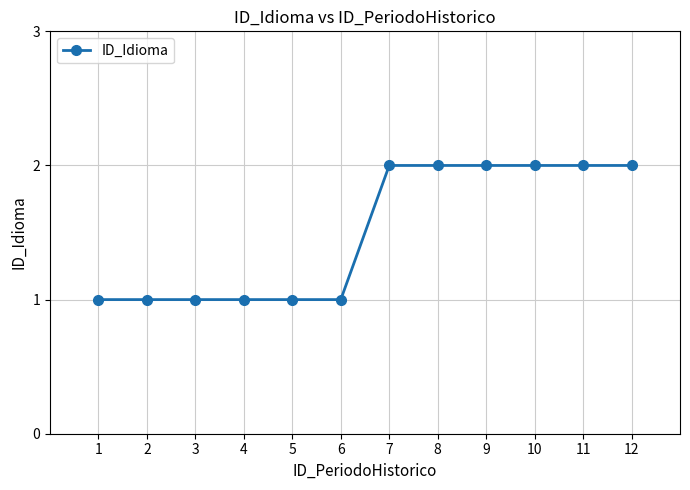

What is the sum of all values?

18